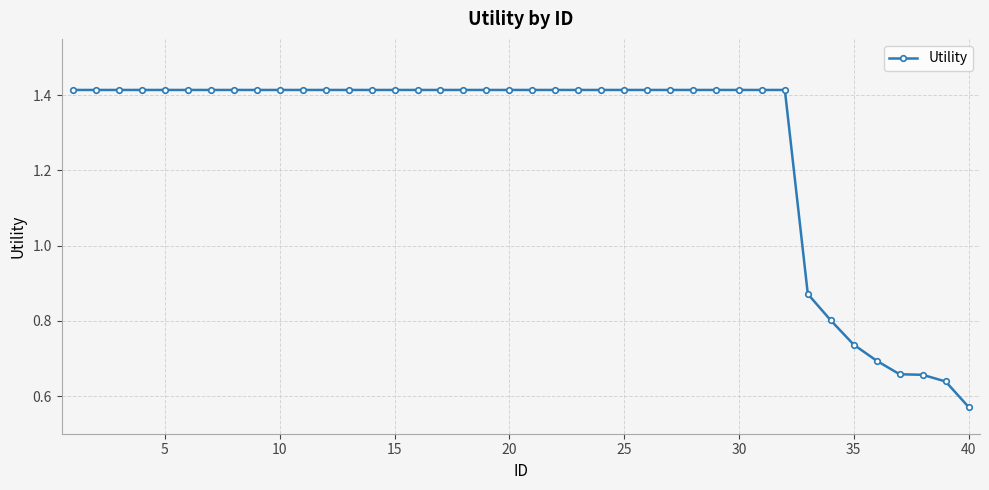

What is the difference between the maximum and second lowest values?

0.8